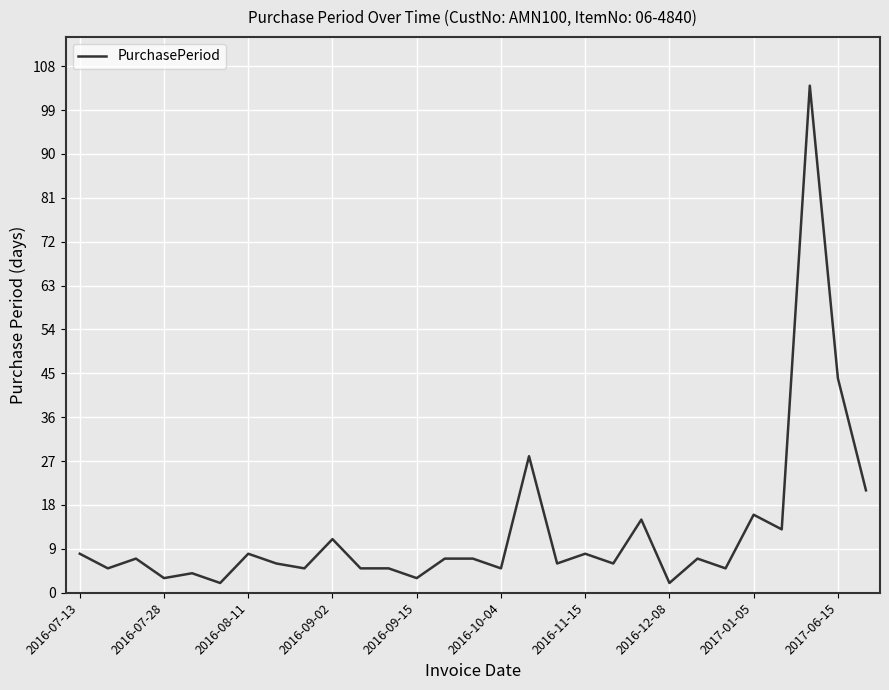

What is the difference between the maximum and minimum values?

102